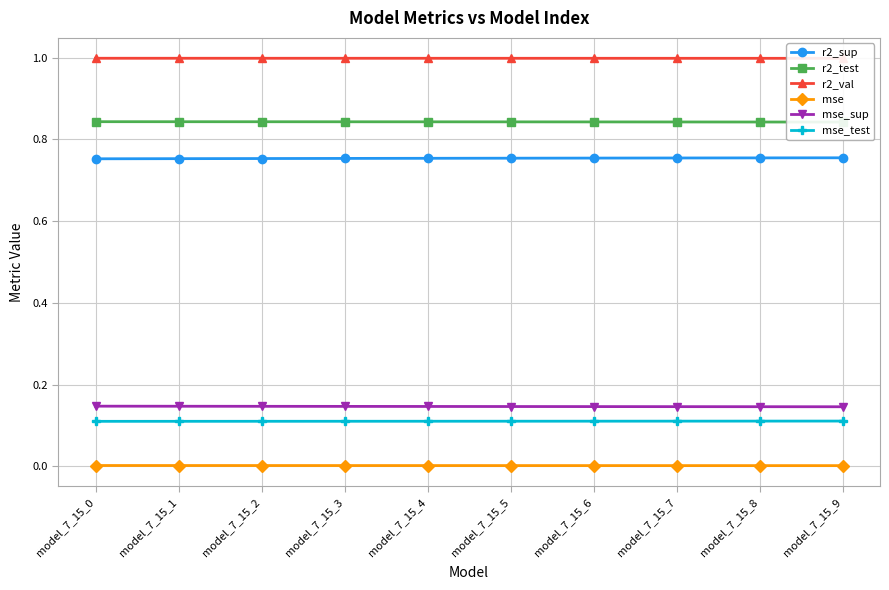

True or false: mse has more than 1 interior local peaks.

False